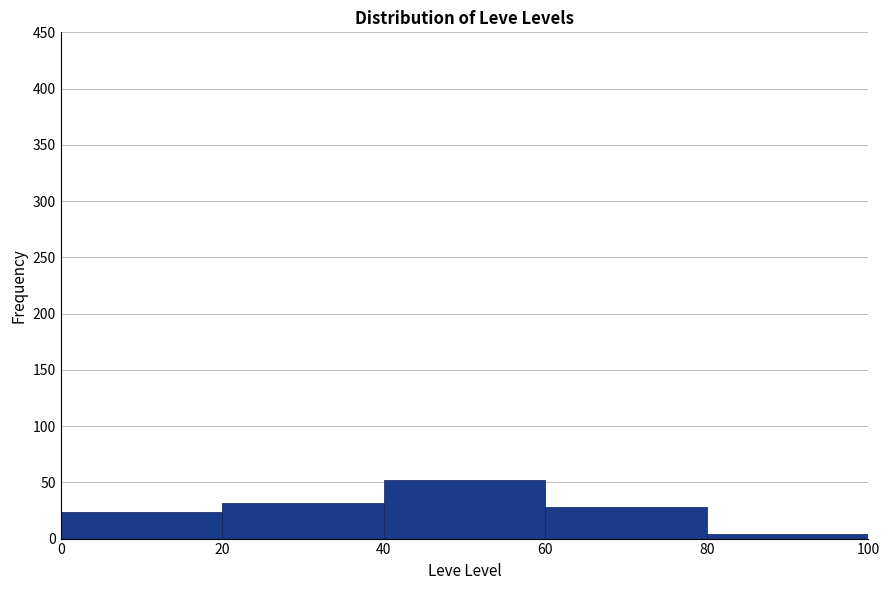

What is the height of the bar covering 40 to 60 on the x-axis? The values are not printed on the chart, so give them approximately, as read against the axis.

50